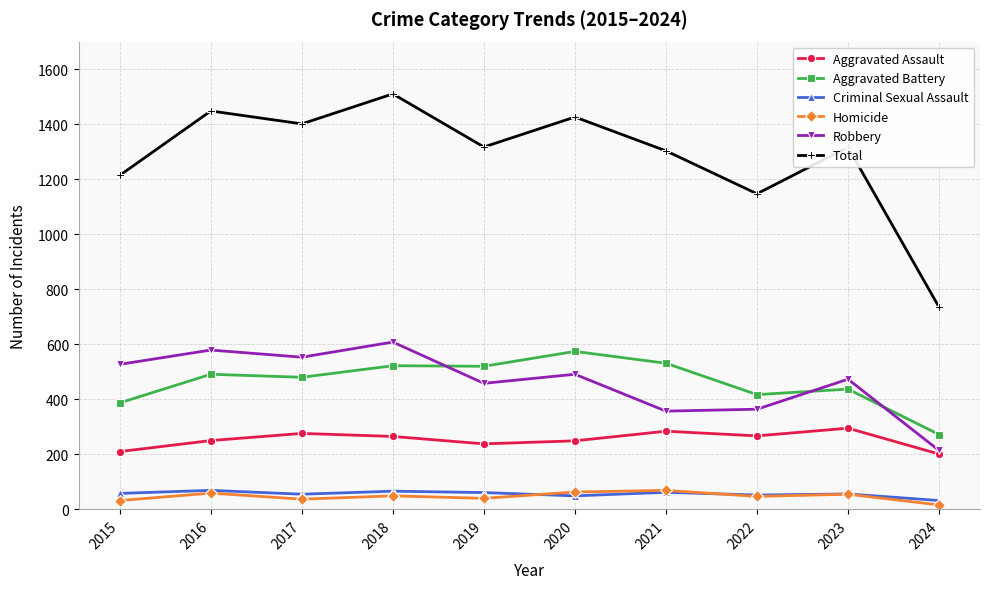

True or false: Aggravated Battery and Aggravated Assault cross at least once.

False